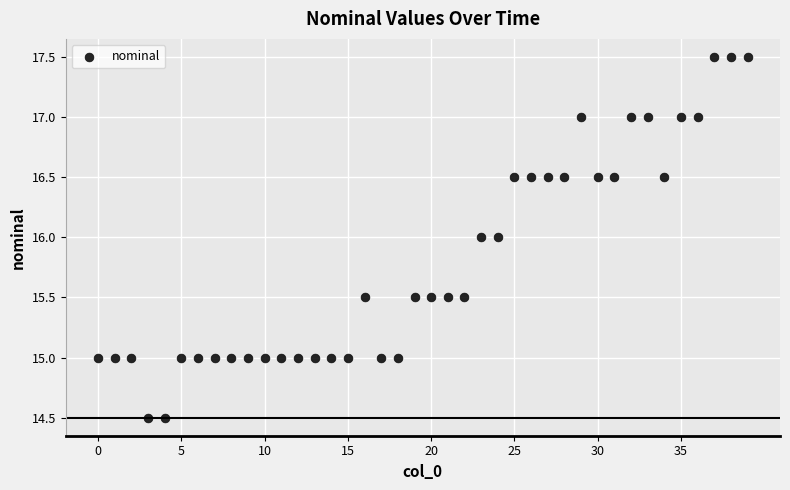

What is the range of Y values (max minus min)?

3.0